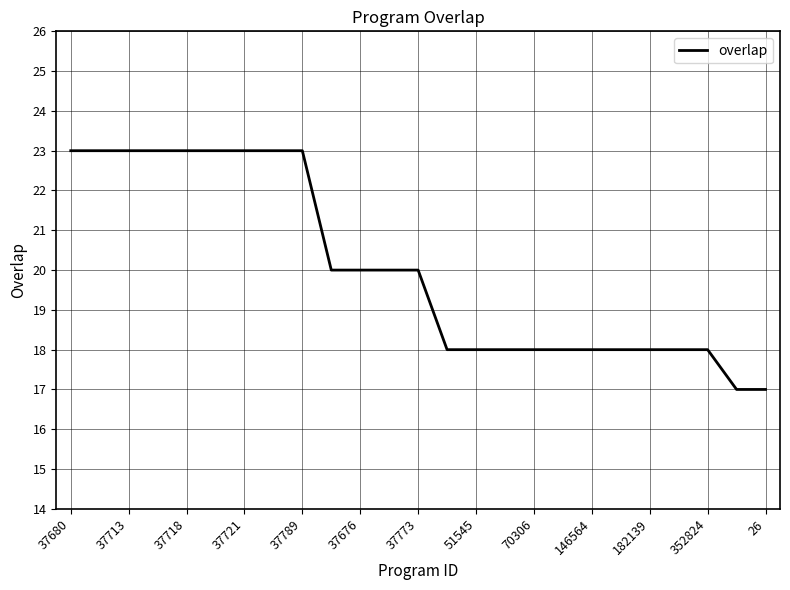

What is the difference between the second highest and minimum values?

6